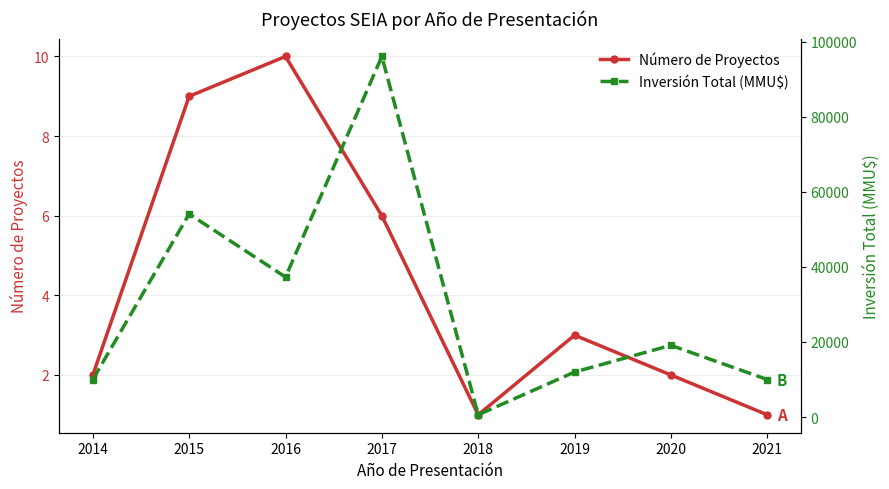

True or false: Número de Proyectos and Inversión Total (MMU$) cross at least once.

False